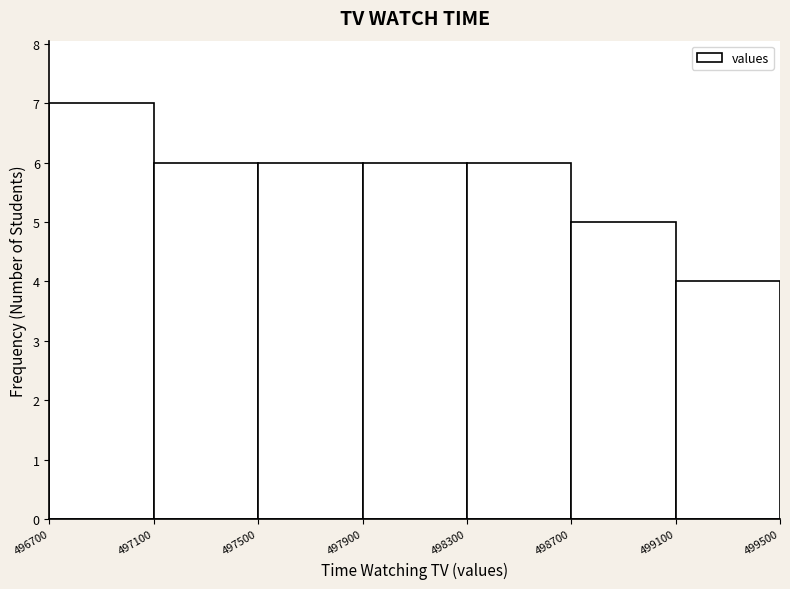

What is the height of the bar covering 496700 to 497100 on the x-axis? The values are not printed on the chart, so give them approximately, as read against the axis.

7